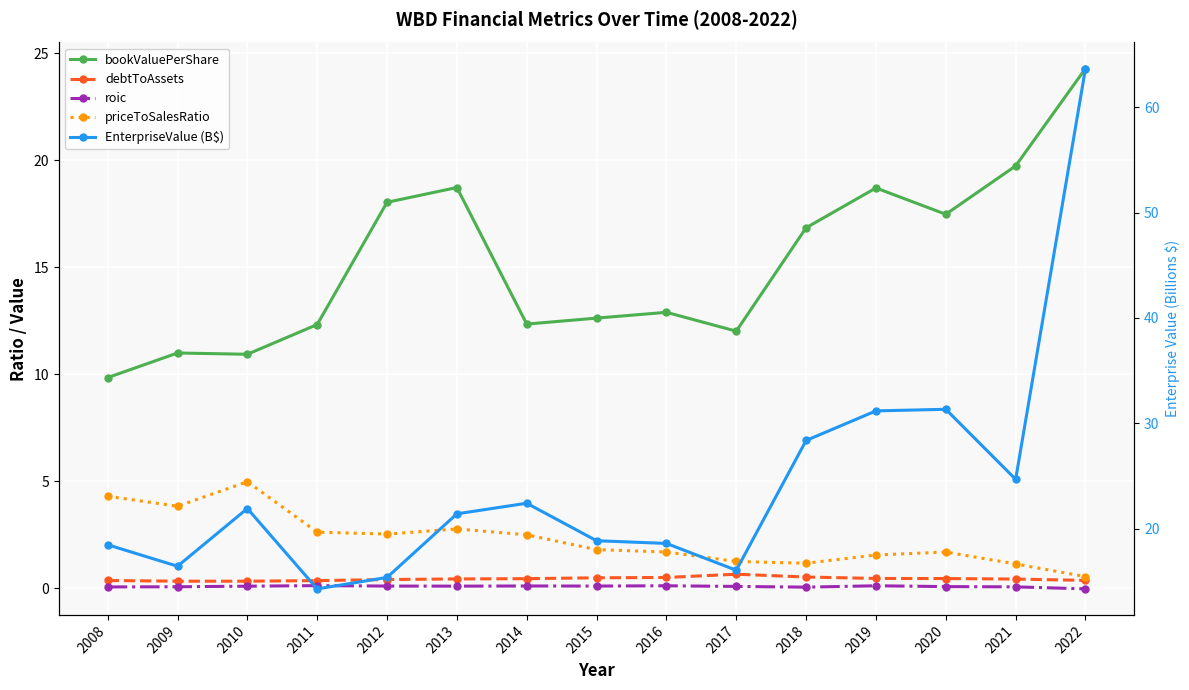

Is the value of priceToSalesRatio at 2019 greater than the value of bookValuePerShare at 2018?

No